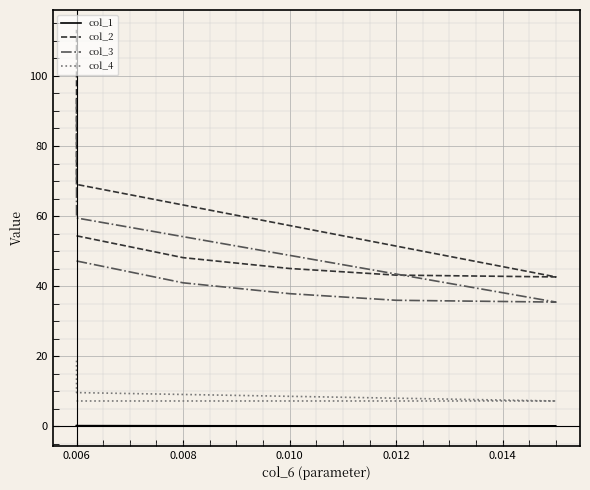

What is the lowest value of the col_2 series?

42.6